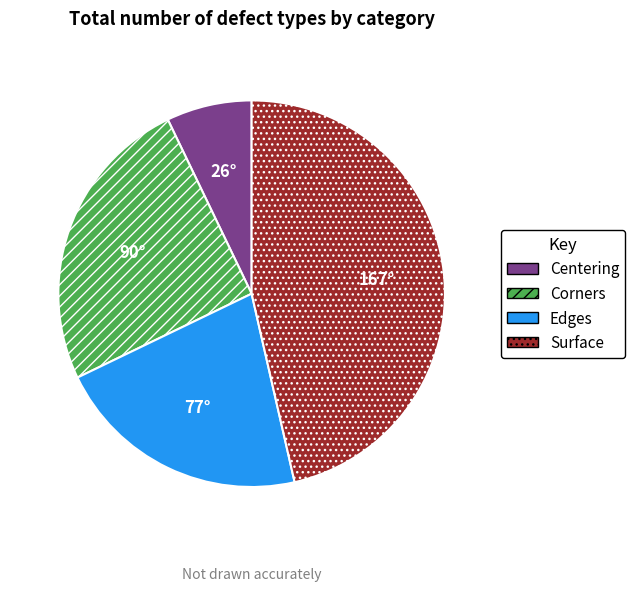

Does Edges represent more than half of the total?

No